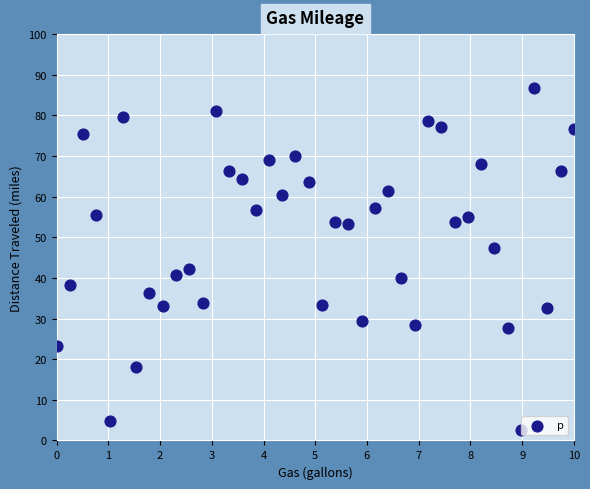

What Y value in the scatter plot is closest to 44?

42.2